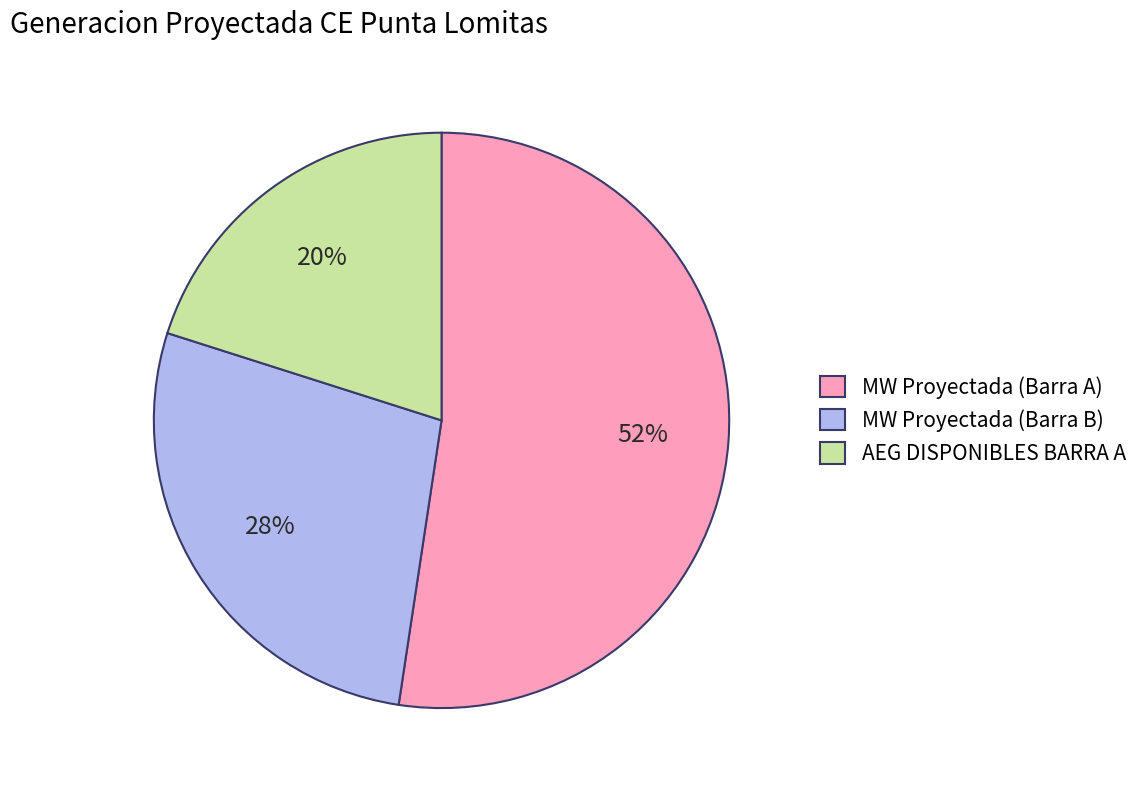

Does MW Proyectada (Barra A) account for over 50% of the chart?

Yes